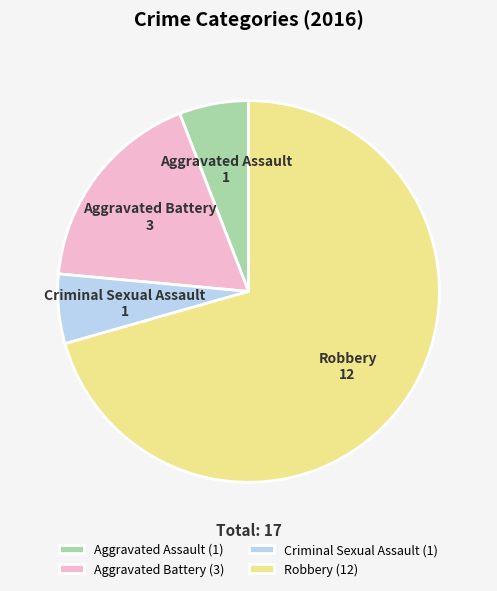

Do Aggravated Battery (3) and Robbery (12) together represent more than half of the pie?

Yes